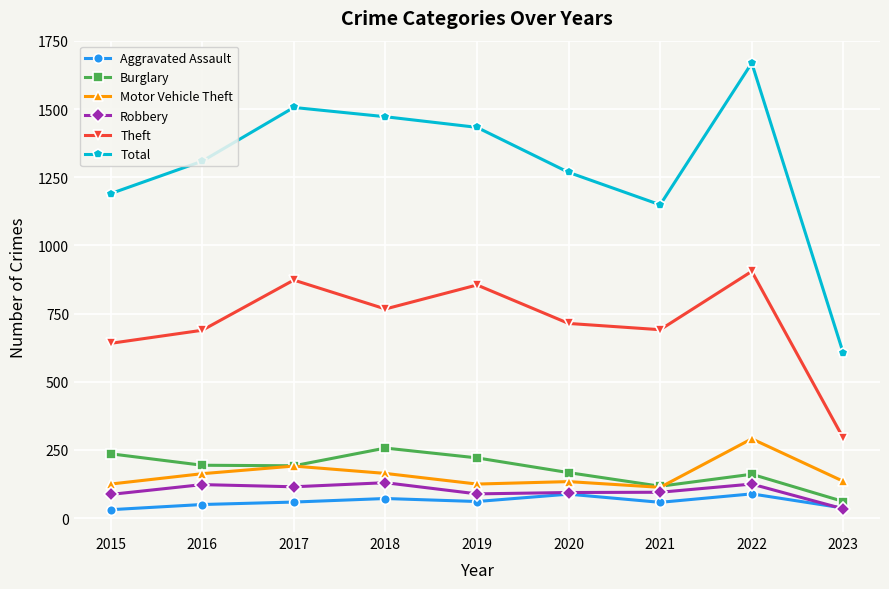

The Motor Vehicle Theft series shows 226 at 2020. True or false?

False